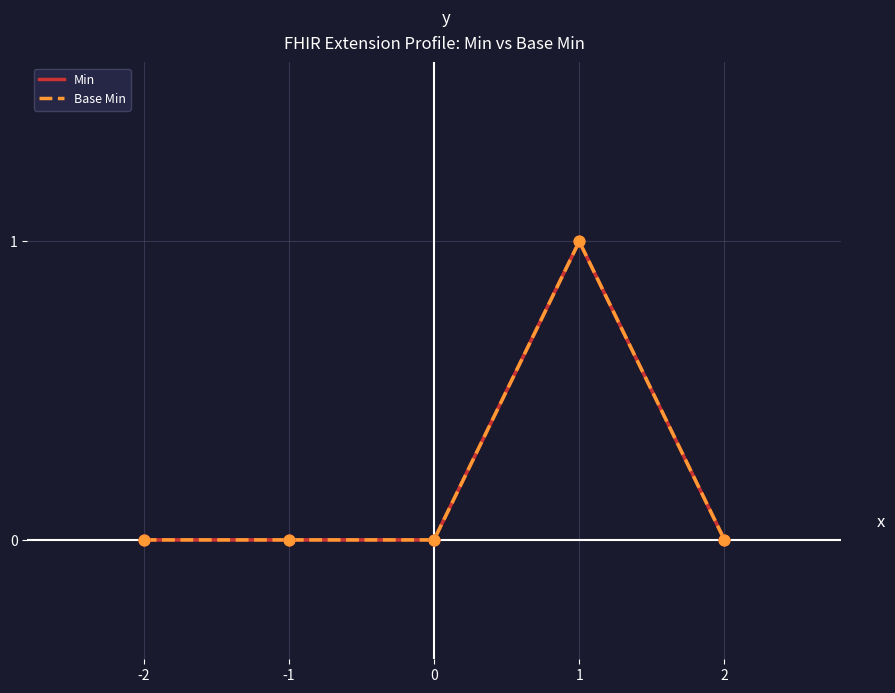

Is the value of Base Min at -2 greater than the value of Min at -1?

No